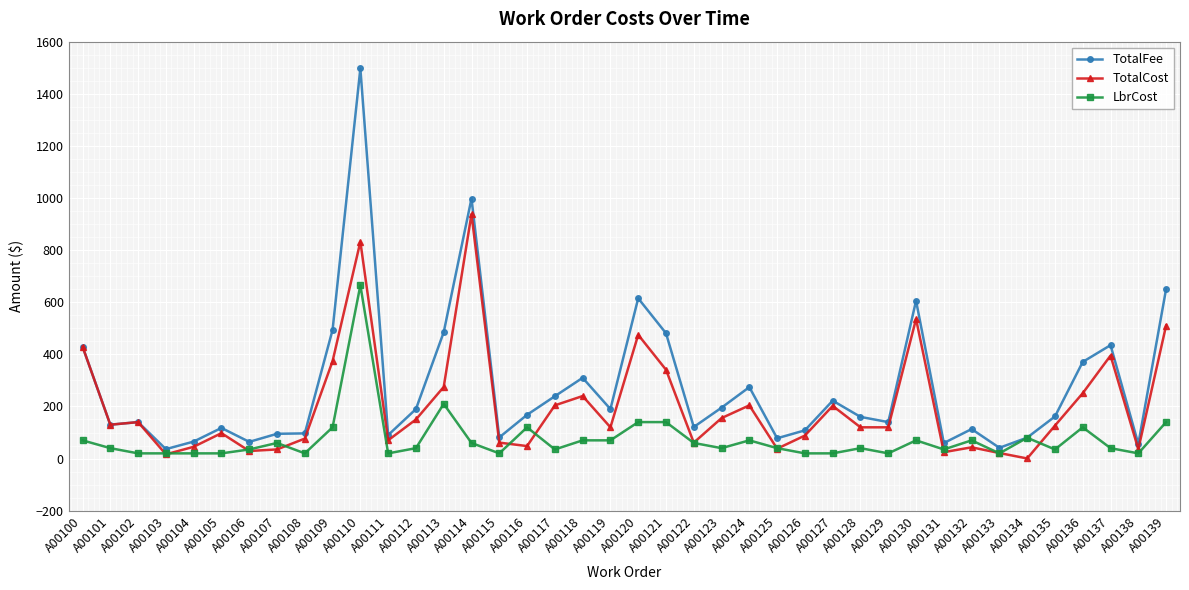

How many data points in TotalCost are above 126?

20